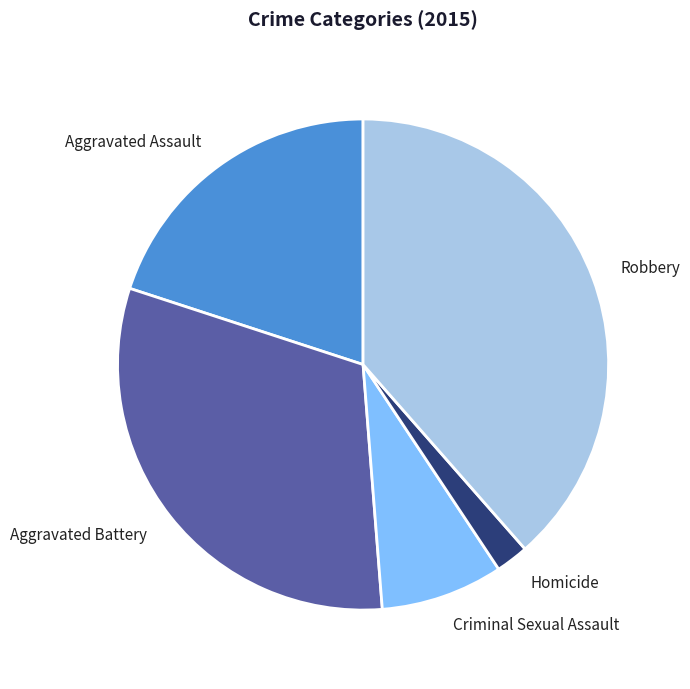

Does any single category account for the majority?

No